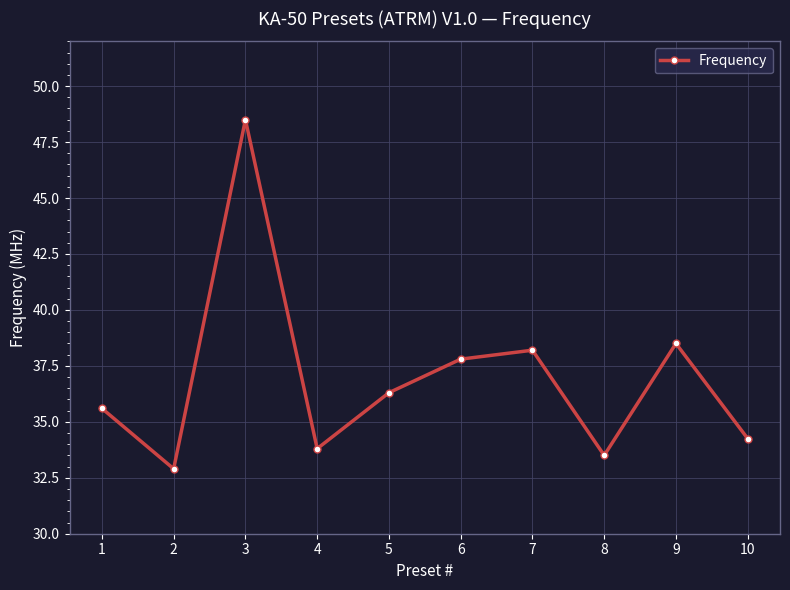

How many lines are shown in the chart?

1